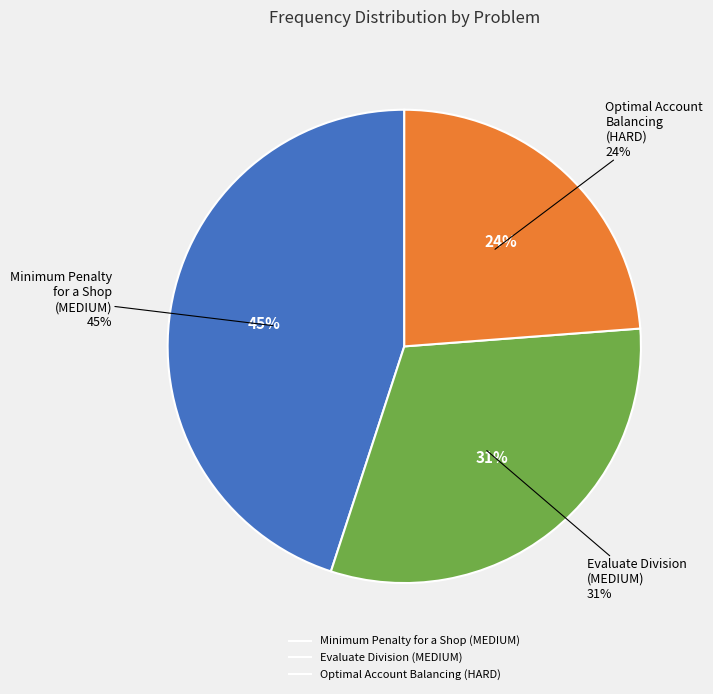

True or false: Minimum Penalty for a Shop
(MEDIUM) accounts for 45% of the total.

True